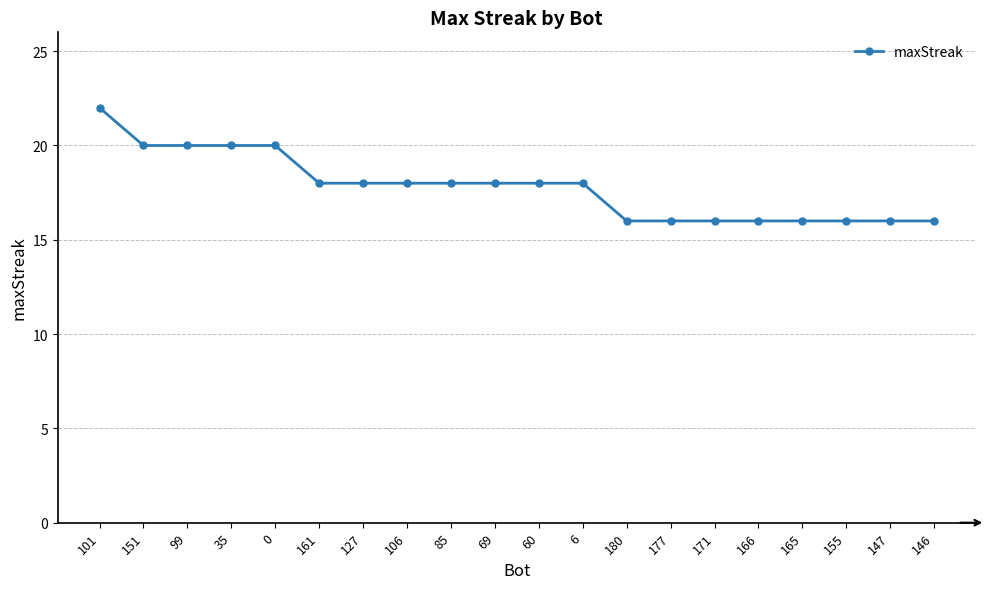

What is the sum of all values?

356